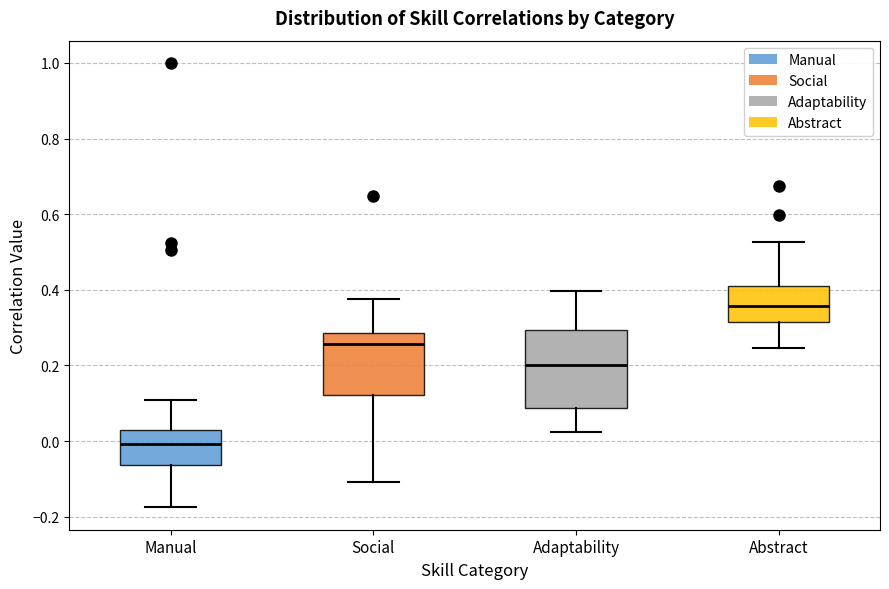

Where does the lower whisker of the box for Social end on the y-axis? The values are not printed on the chart, so give them approximately, as read against the axis.

-0.10